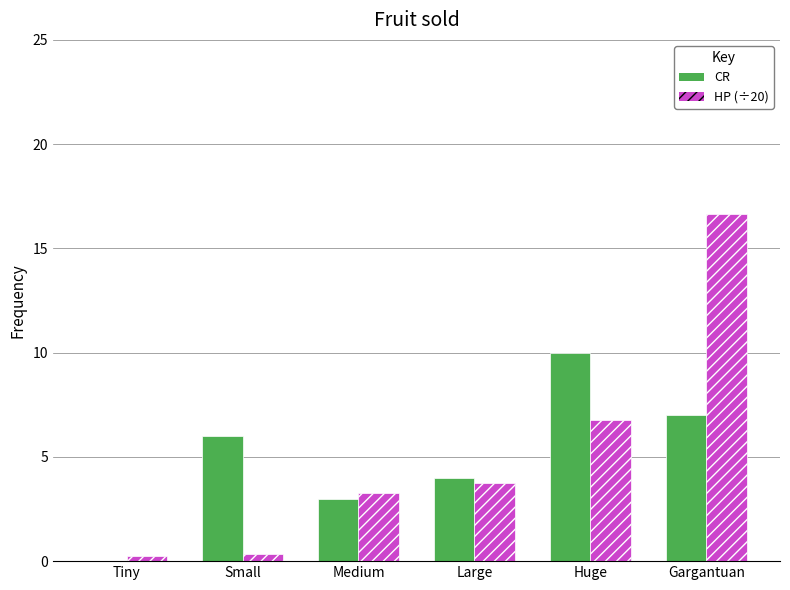

At which category is the sum across all series the highest?

Gargantuan